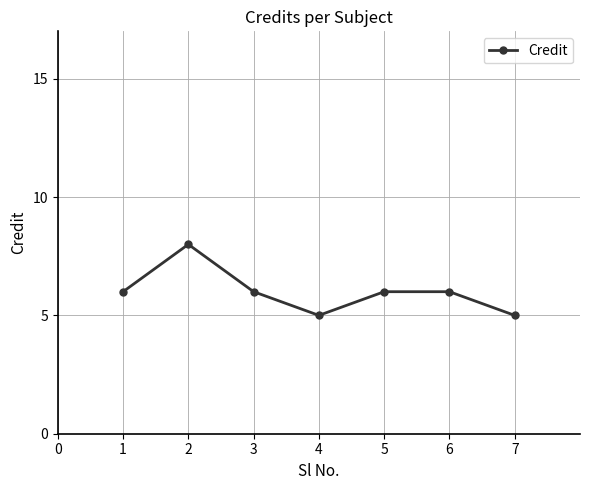

Approximately how many times larger is the value at 5 compared to 6?

1.0